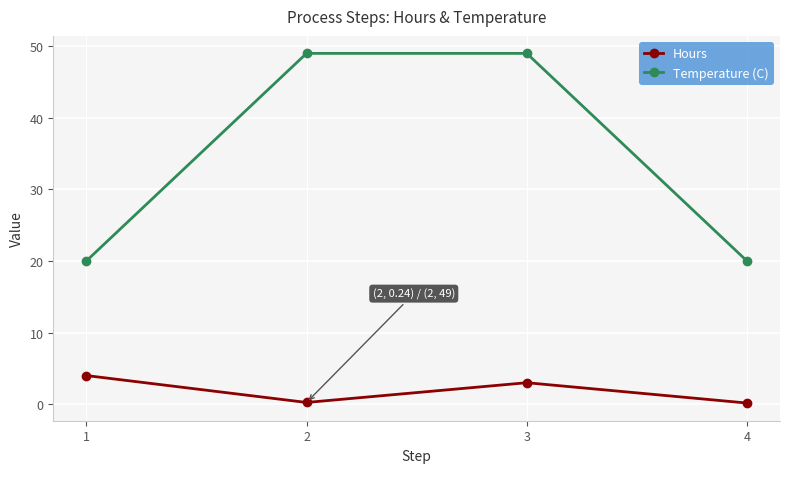

Where is the first local minimum for Hours?

2